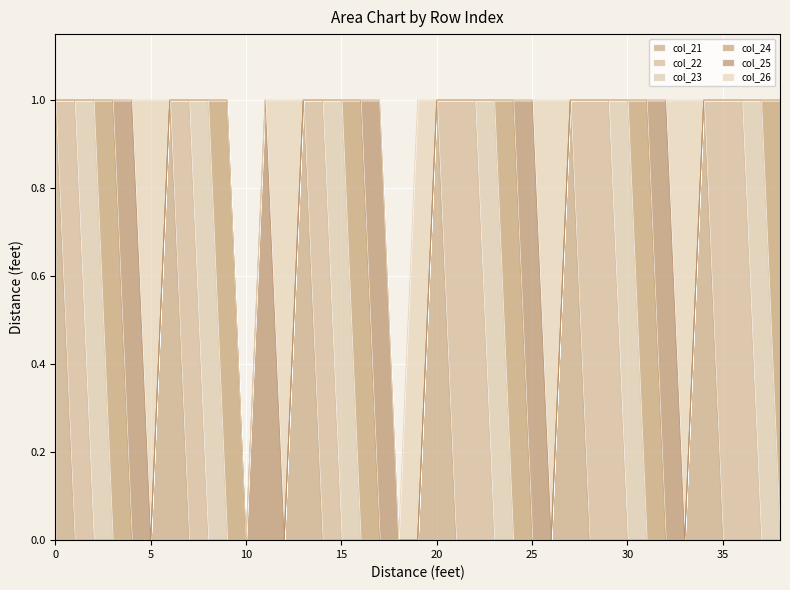

What is the difference between the col_22 values at 34 and 21?

1